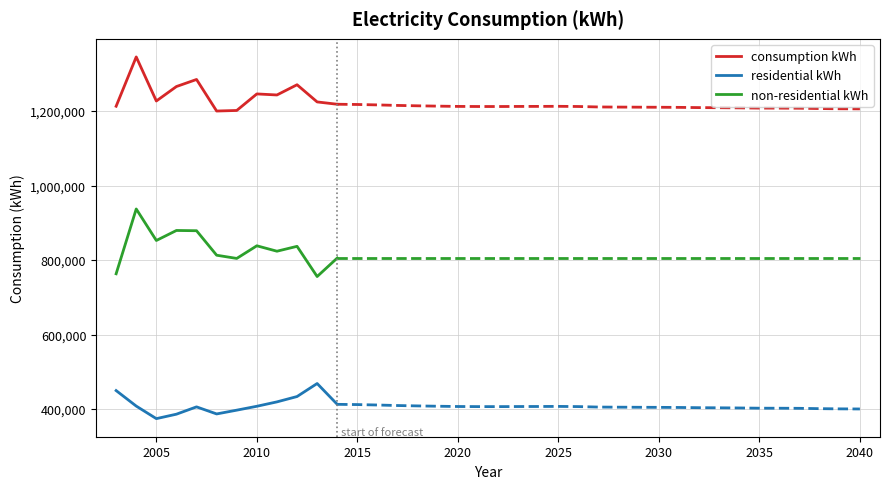

Rank the series by their maximum value, from lowest to highest.

residential kWh, non-residential kWh, consumption kWh